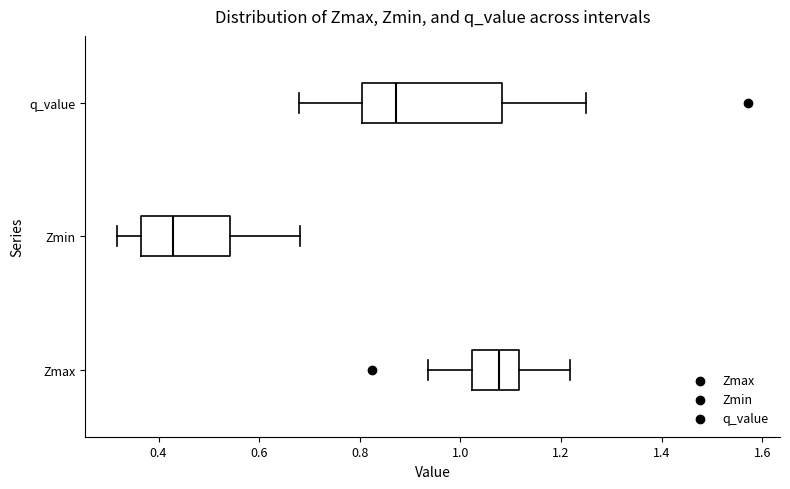

Reading bottom to top, transcribe this box plot: for each box, give where its median line is, the range the box spans, and where its two whiskers end, as read against the x-axis. The values are not printed on the chart, so give them approximately, as read against the axis.

Zmax: median 1.08, box 1.02 to 1.12, whiskers 0.94 to 1.22
Zmin: median 0.42, box 0.36 to 0.54, whiskers 0.32 to 0.68
q_value: median 0.88, box 0.80 to 1.08, whiskers 0.68 to 1.24